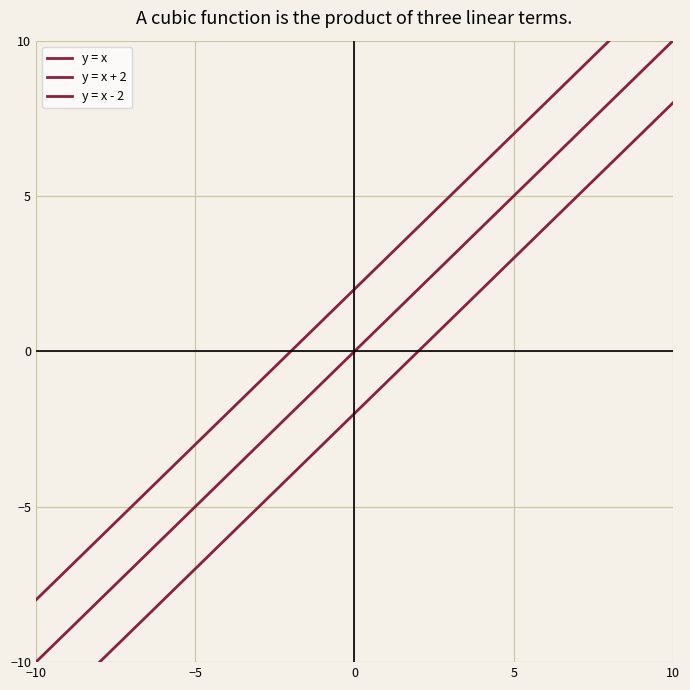

At which label does y = x reach its peak?

20